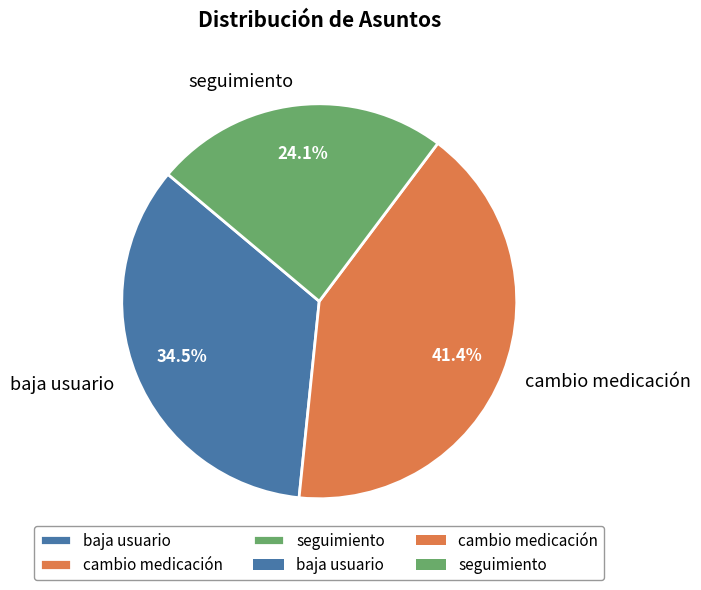

Which category has the smallest portion of the pie?

seguimiento